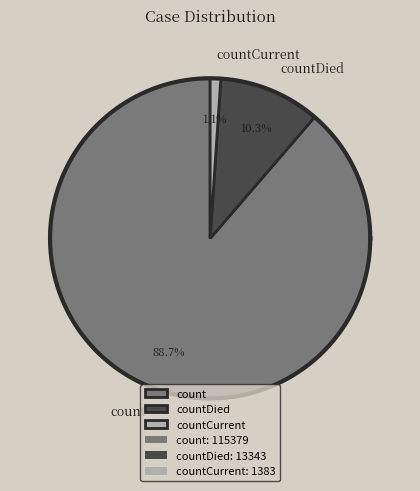

What is the change in value from countDied to countCurrent?

-11960